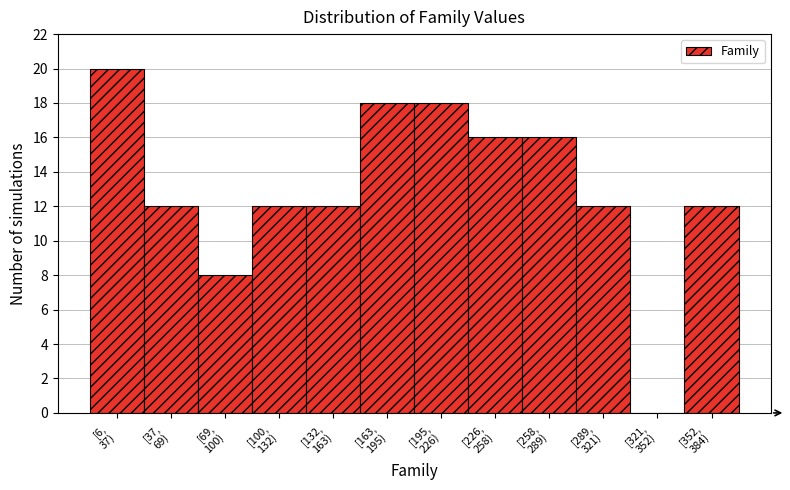

What is the maximum value shown in the chart?

20